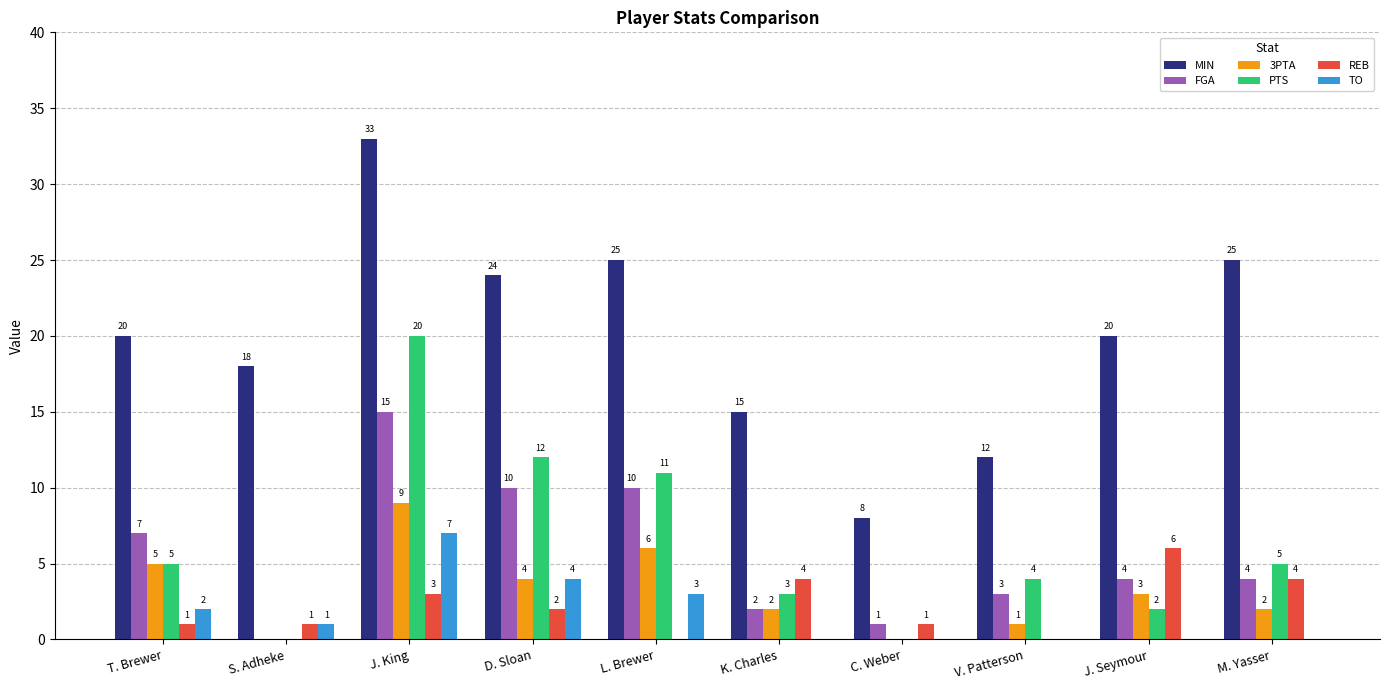

Between J. King and J. Seymour, which series saw the biggest shift?

PTS